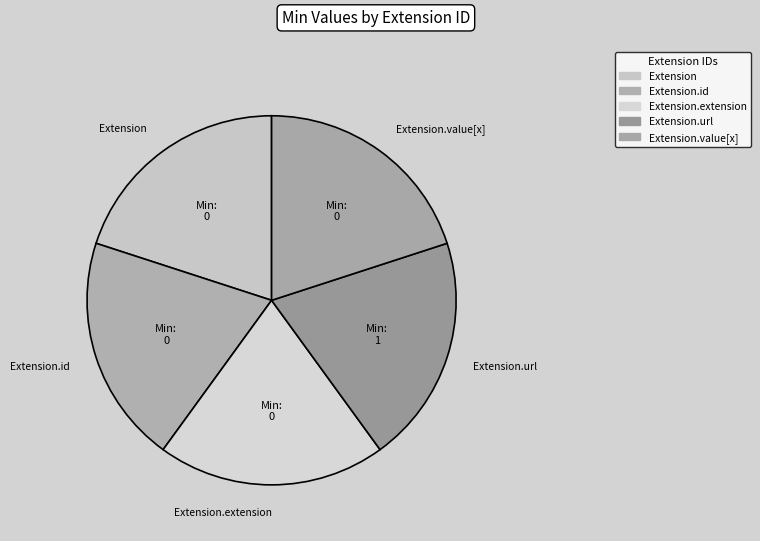

How many segments does this pie chart have?

5